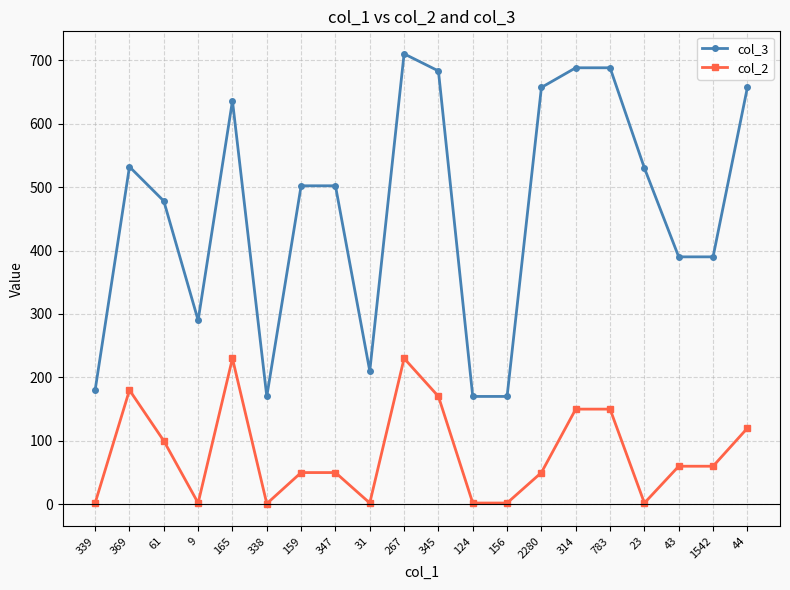

Is the value of col_3 at 159 greater than the value of col_2 at 61?

Yes